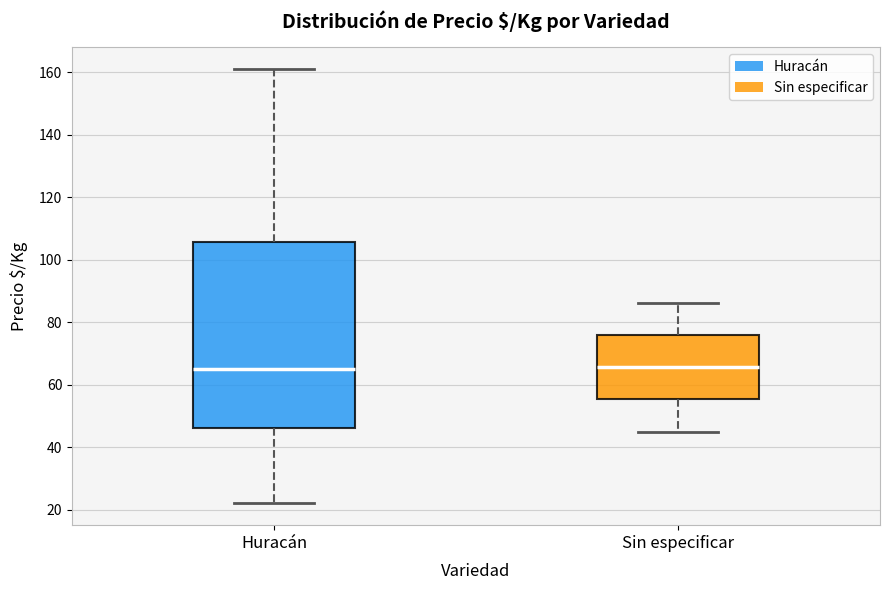

Where is the upper edge of the box for Sin especificar on the y-axis? The values are not printed on the chart, so give them approximately, as read against the axis.

76